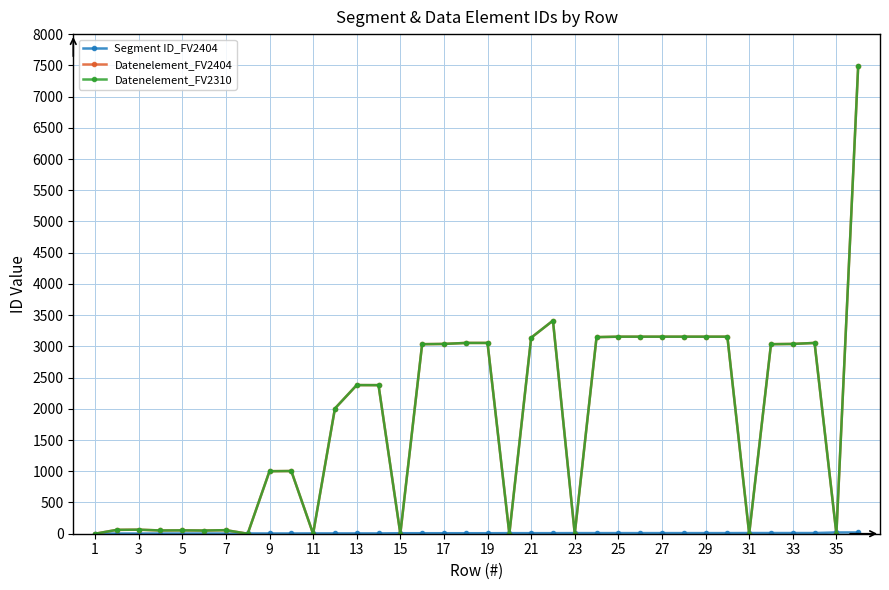

How many lines are shown in the chart?

3